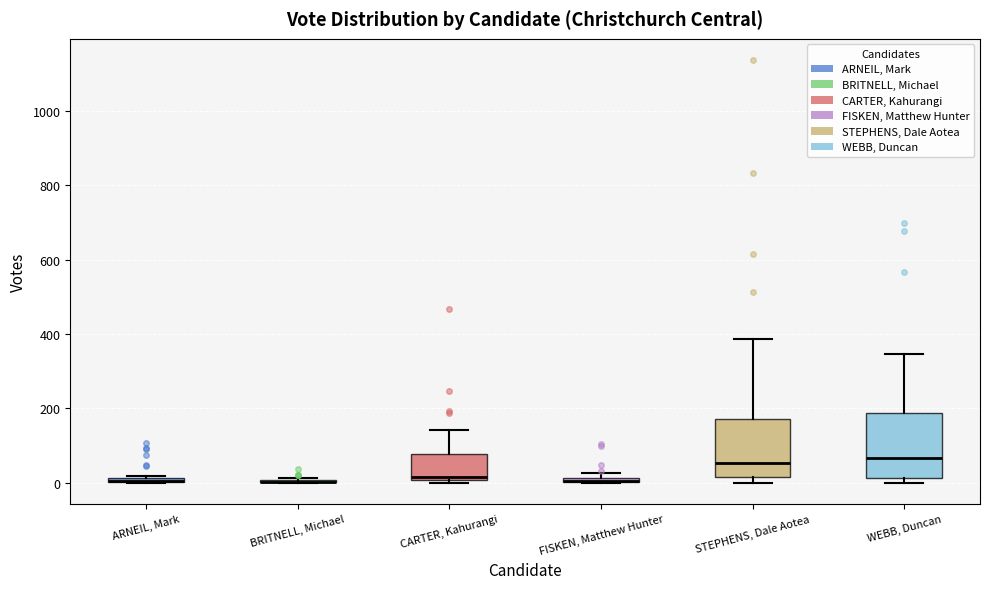

Where is the lower edge of the box for FISKEN, Matthew Hunter on the y-axis? The values are not printed on the chart, so give them approximately, as read against the axis.

0